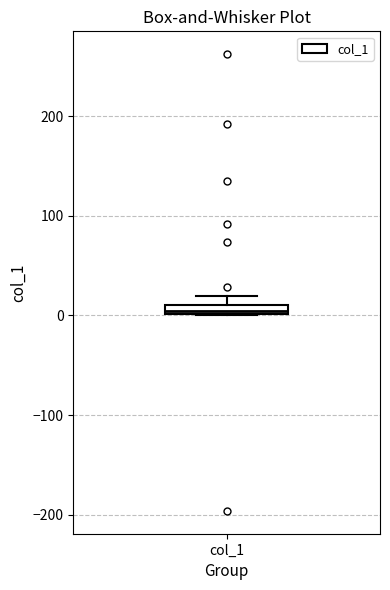

Where is the upper edge of the box for col_1 on the y-axis? The values are not printed on the chart, so give them approximately, as read against the axis.

10